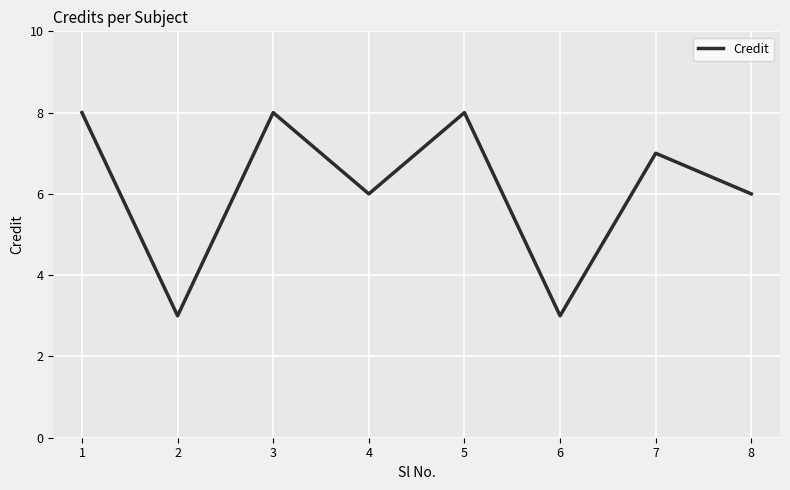

What is the difference between the maximum and minimum values?

5